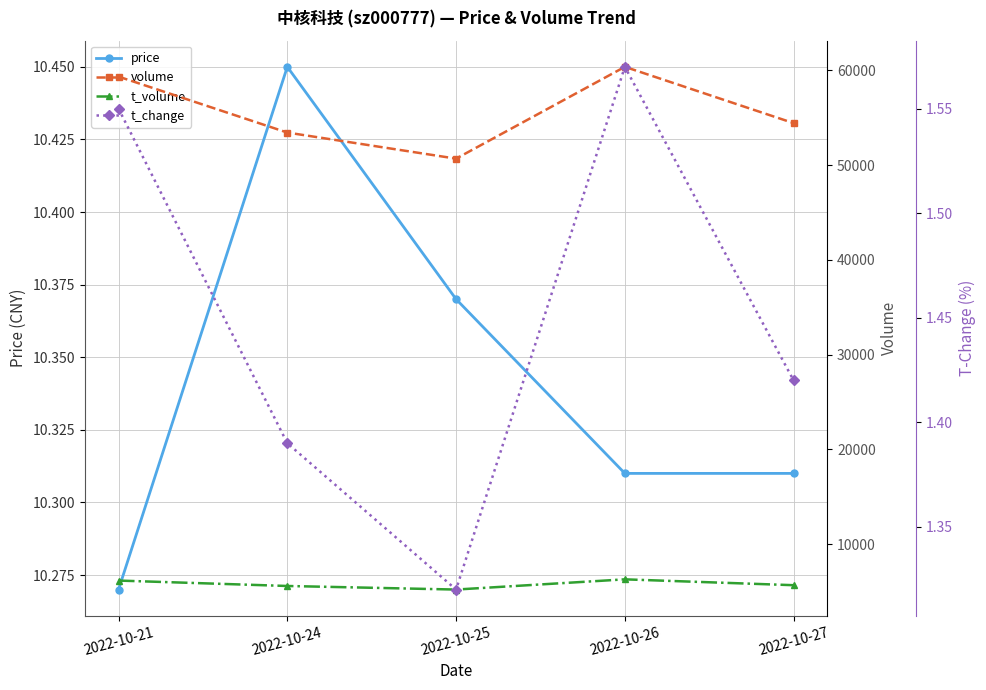

How many t_change values are between 1 and 2?

5